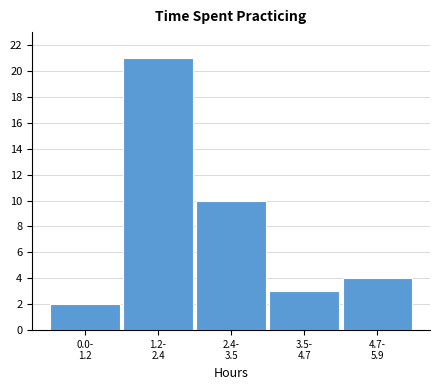

Reading left to right, extract all data points from this chart.

2	21	10	3	4